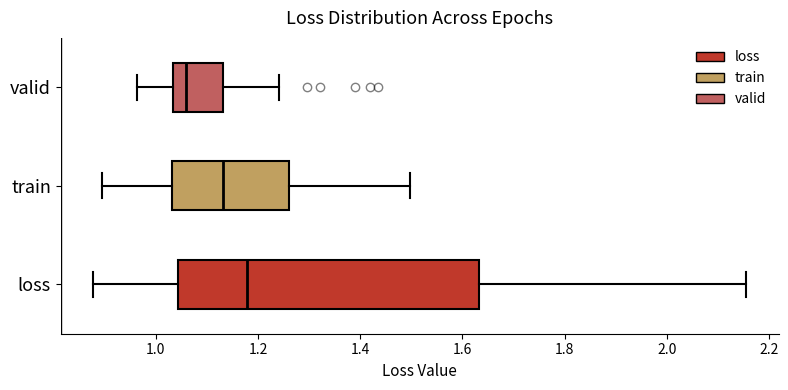

Comparing the boxes themselves (not the whiskers), which one is the widest?

loss